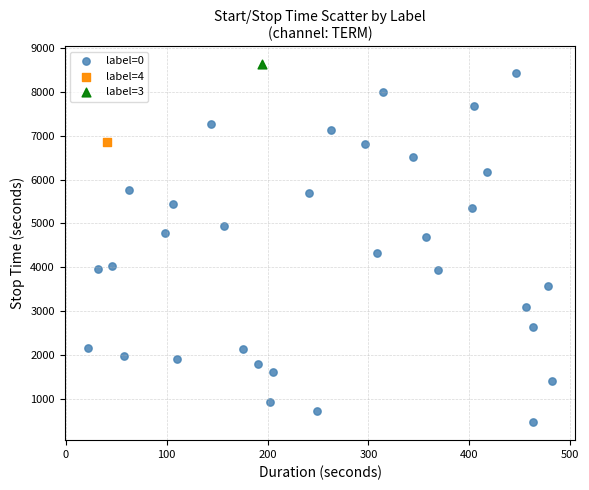

What are all the series names shown in the legend?

label=0, label=4, label=3